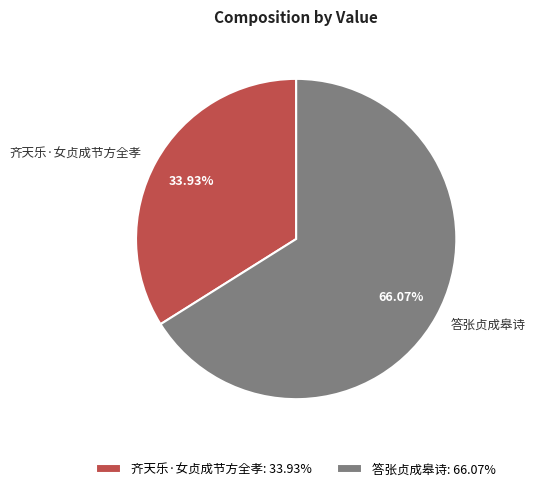

Is it true that 齐天乐·女贞成节方全孝 is 41% of the pie?

False